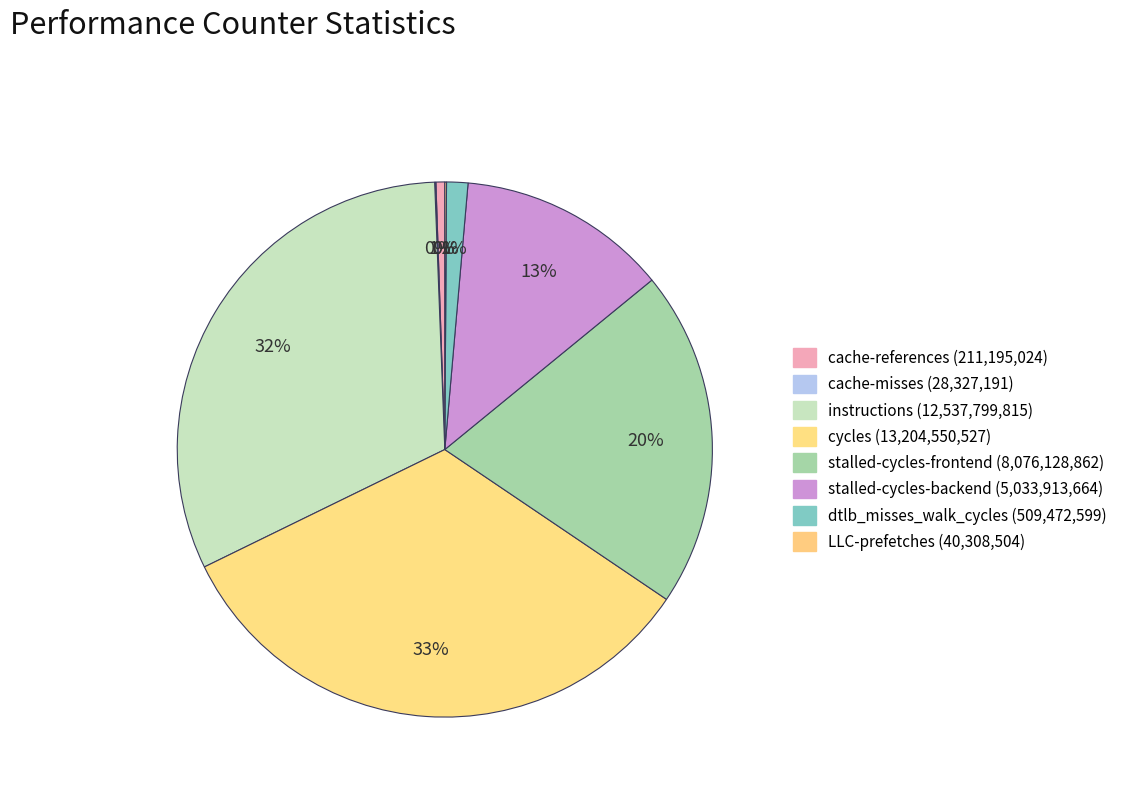

What percentage is NOT represented by cache-misses?

99.9%